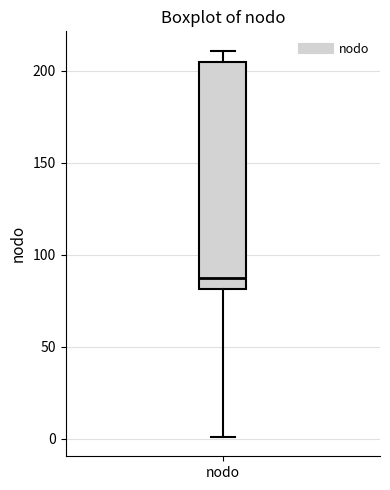

Transcribe this box plot: give where the median line is, the range the box spans, and where the two whiskers end, as read against the y-axis. The values are not printed on the chart, so give them approximately, as read against the axis.

median 90, box 80 to 205, whiskers 0 to 210